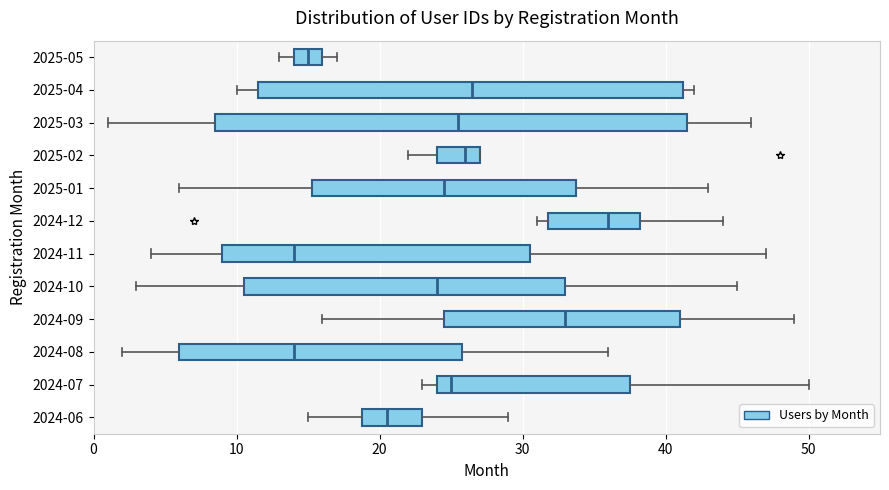

Reading bottom to top, read every box against the x-axis: the position of its median line, the range the box covers, and the ends of its whiskers. The values are not printed on the chart, so give them approximately, as read against the axis.

2024-06: median 21, box 19 to 23, whiskers 15 to 29
2024-07: median 25, box 24 to 38, whiskers 23 to 50
2024-08: median 14, box 6 to 26, whiskers 2 to 36
2024-09: median 33, box 25 to 41, whiskers 16 to 49
2024-10: median 24, box 11 to 33, whiskers 3 to 45
2024-11: median 14, box 9 to 31, whiskers 4 to 47
2024-12: median 36, box 32 to 38, whiskers 31 to 44
2025-01: median 25, box 15 to 34, whiskers 6 to 43
2025-02: median 26, box 24 to 27, whiskers 22 to 27
2025-03: median 26, box 9 to 42, whiskers 1 to 46
2025-04: median 27, box 12 to 41, whiskers 10 to 42
2025-05: median 15, box 14 to 16, whiskers 13 to 17